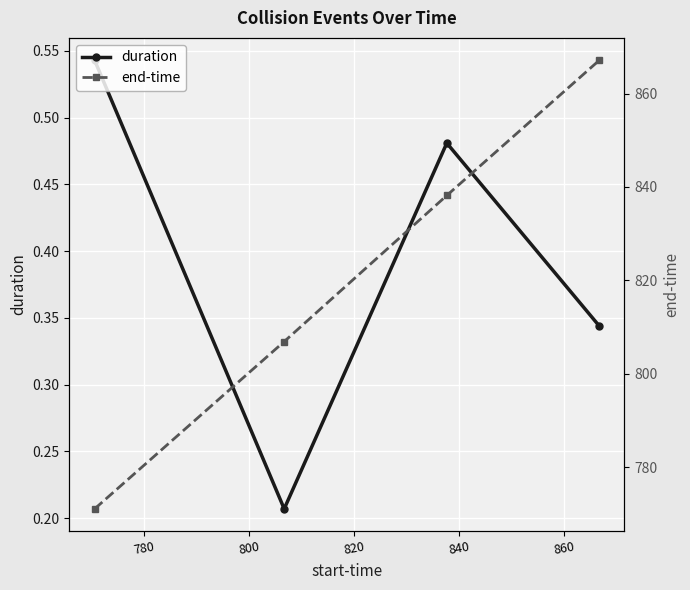

How many interior local valleys does the duration series have?

1